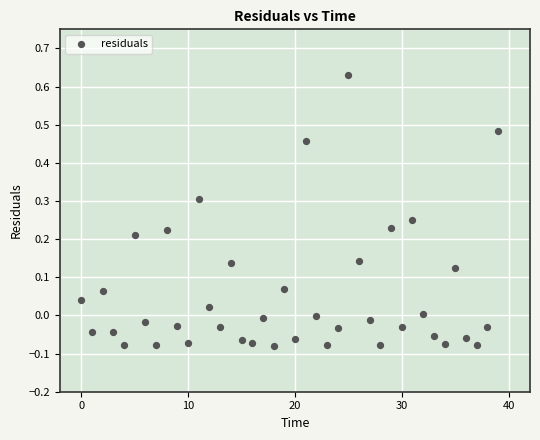

What is the range of Y values (max minus min)?

0.7